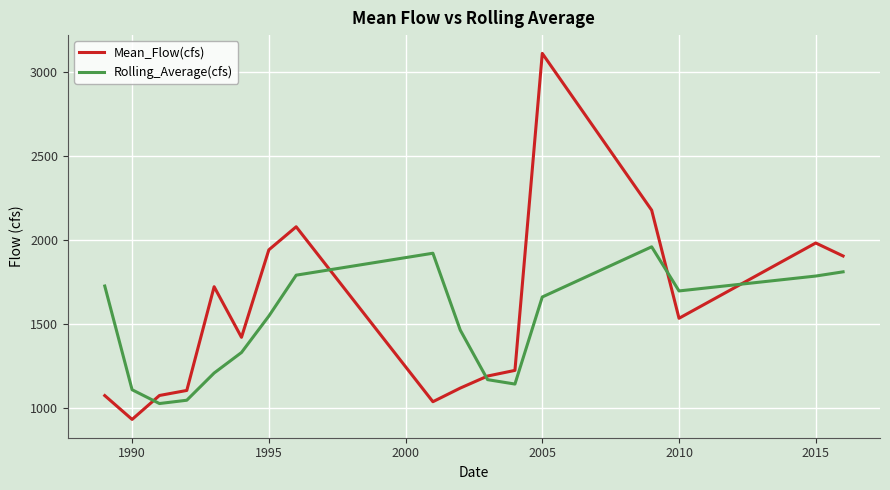

How many intersections are there between Mean_Flow(cfs) and Rolling_Average(cfs)?

5